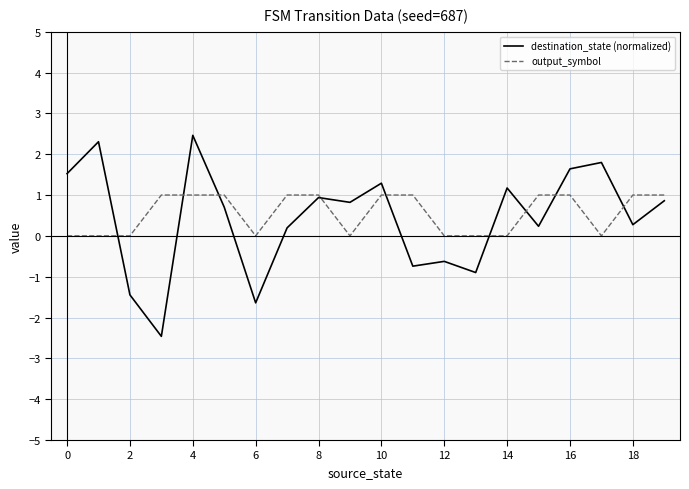

How many lines are shown in the chart?

2